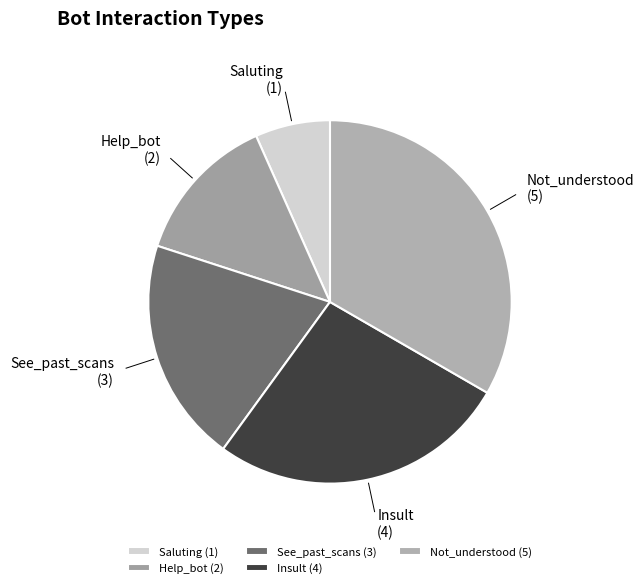

True or false: Insult accounts for 20% of the total.

False